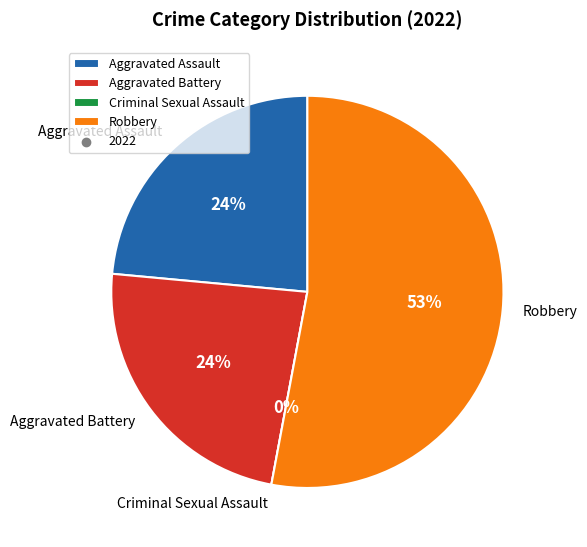

What is the change in value from Aggravated Battery to Criminal Sexual Assault?

-4